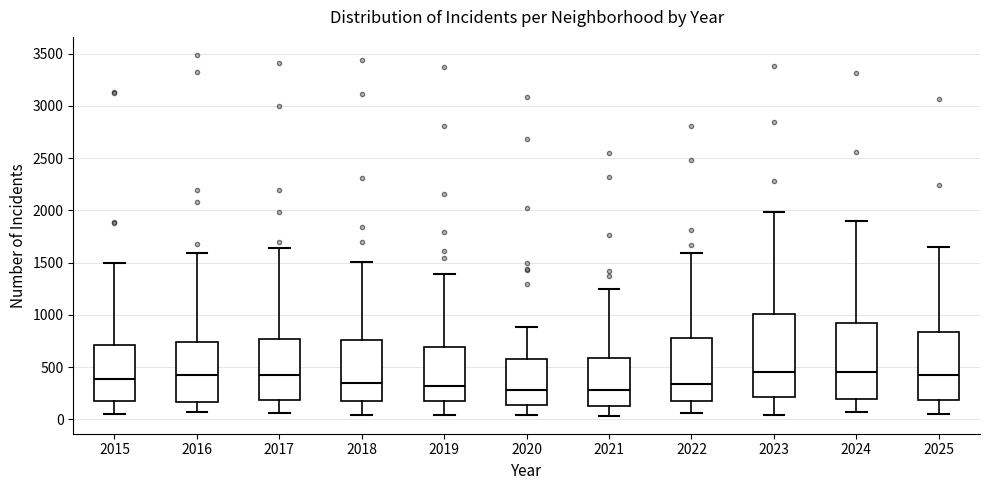

Comparing the boxes themselves (not the whiskers), which one is the tallest?

2023